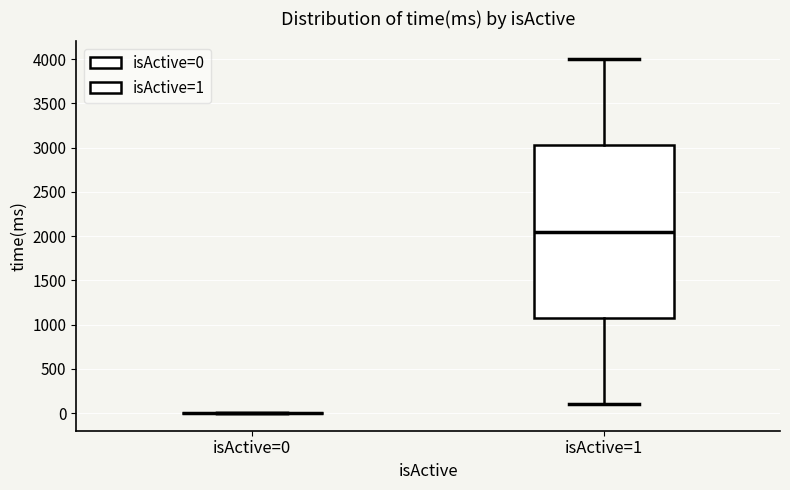

Reading left to right, read every box against the y-axis: the position of its median line, the range the box covers, and the ends of its whiskers. The values are not printed on the chart, so give them approximately, as read against the axis.

isActive=0: box collapsed to a line at 0, whiskers 0 to 0
isActive=1: median 2050, box 1100 to 3050, whiskers 100 to 4000